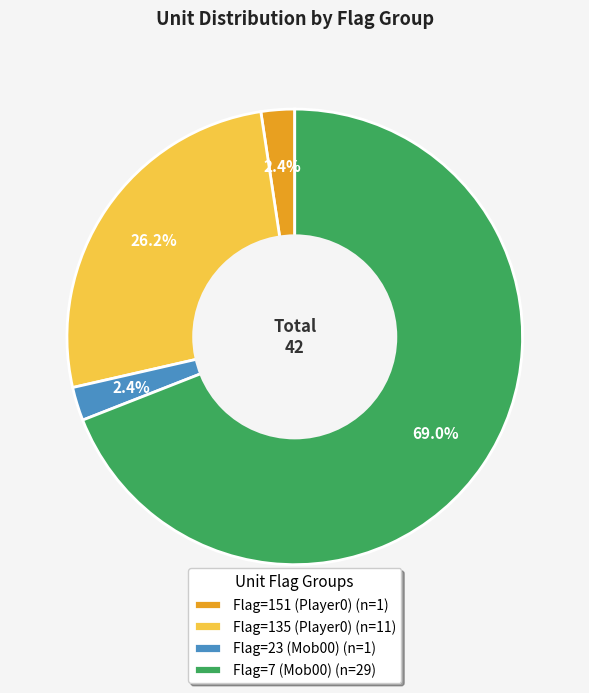

Which has a higher value, Flag=7 (Mob00) (n=29) or Flag=151 (Player0) (n=1)?

Flag=7 (Mob00) (n=29)